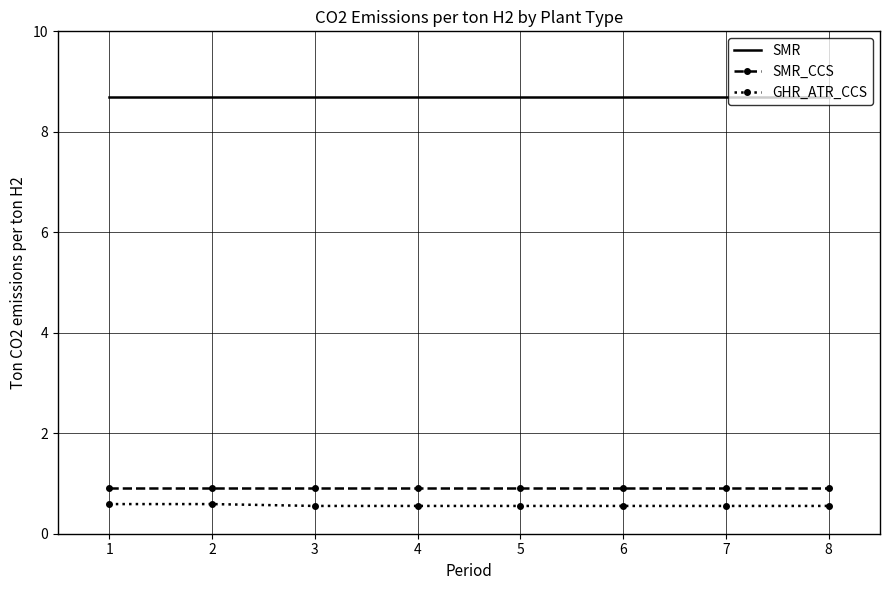

What are all the series names shown in the legend?

SMR, SMR_CCS, GHR_ATR_CCS